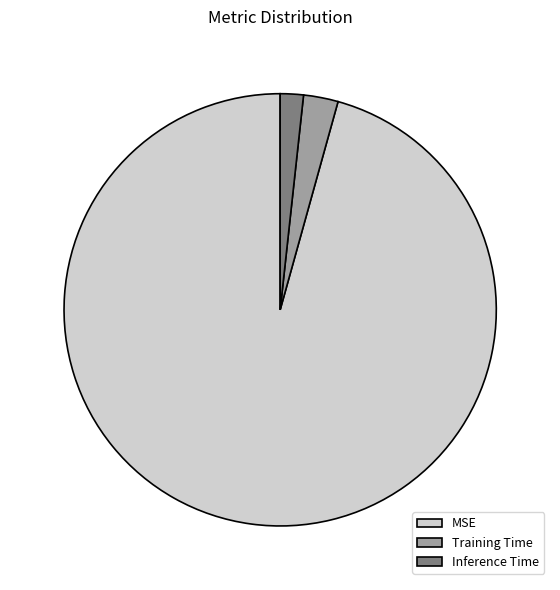

Between Inference Time and MSE, which is larger?

MSE